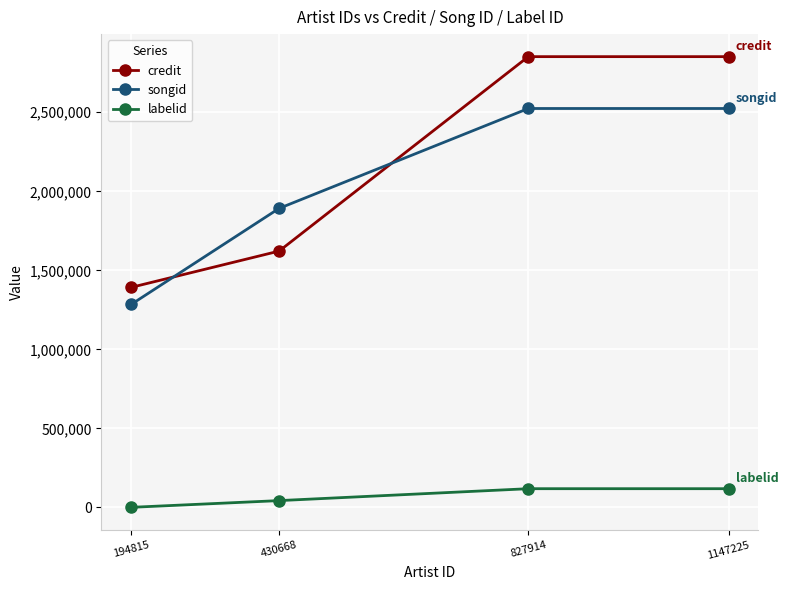

Which series has the largest total across all categories?

credit